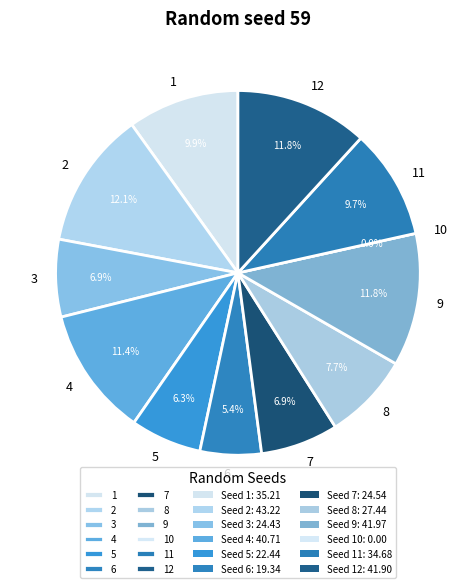

Rank the categories by value from highest to lowest.

2, 9, 12, 4, 1, 11, 8, 7, 3, 5, 6, 10